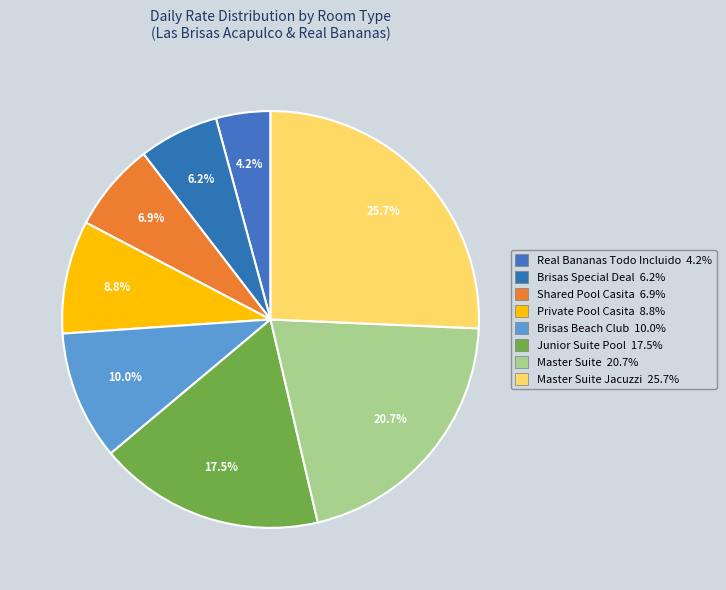

How many segments does this pie chart have?

8